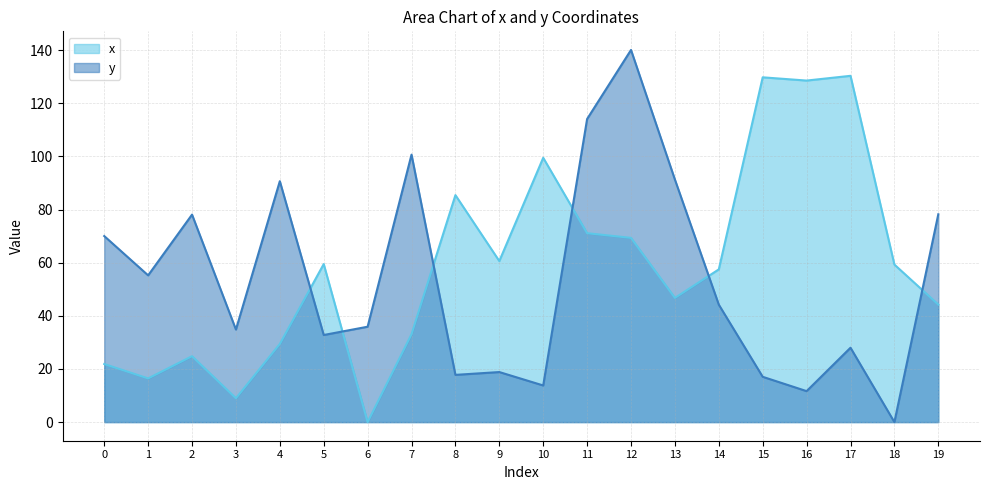

How many times do y and x cross each other?

6